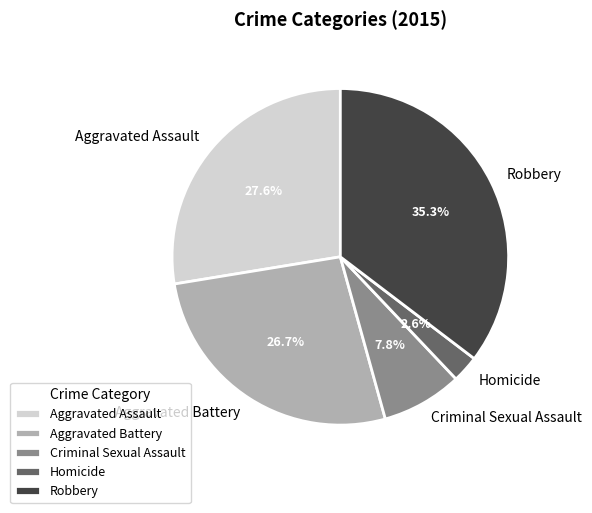

To the nearest percent, what portion does Homicide represent?

3%